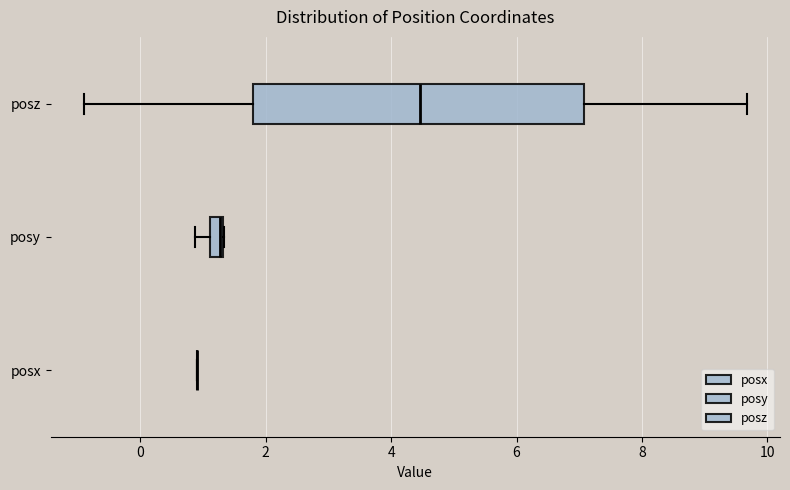

Which box is the widest, from its left edge to its right edge?

posz